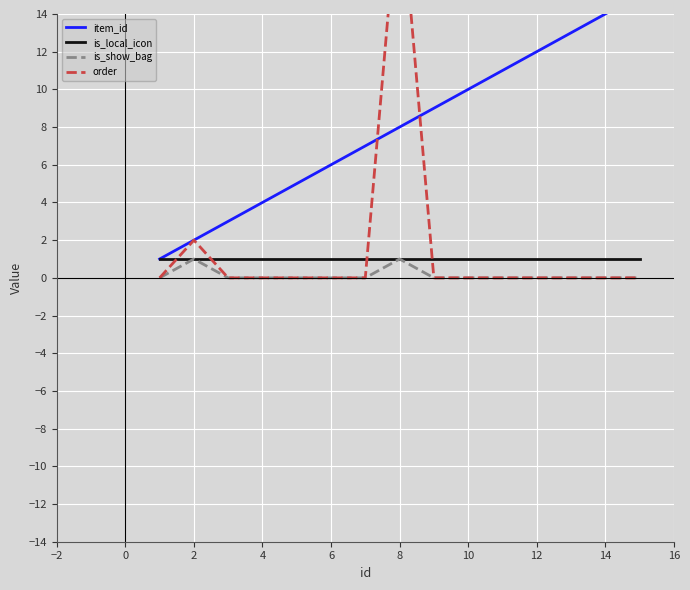

How many data points does each series have?

15